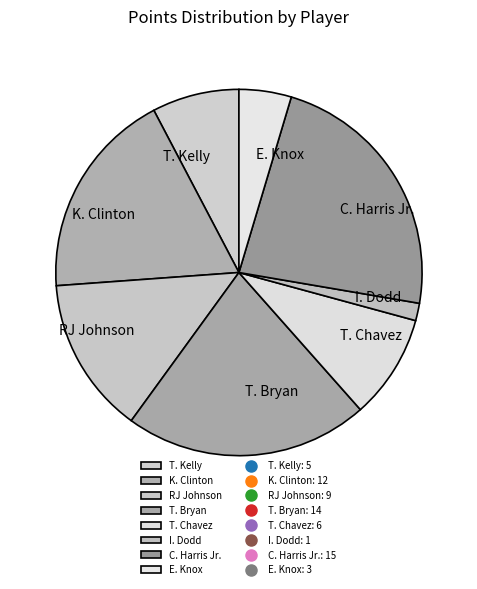

Is it true that K. Clinton is 18% of the pie?

True